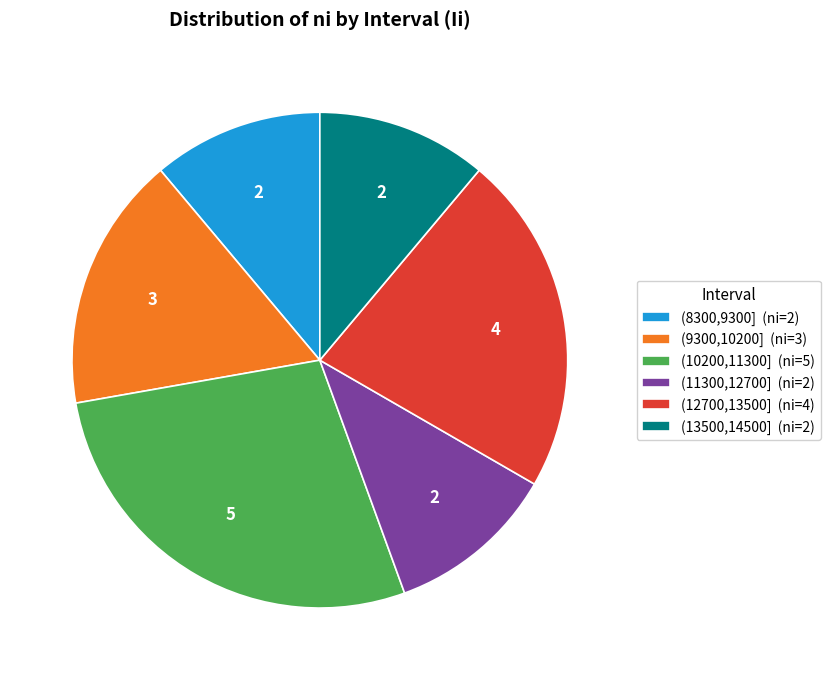

Is (12700,13500] the majority of the pie?

No